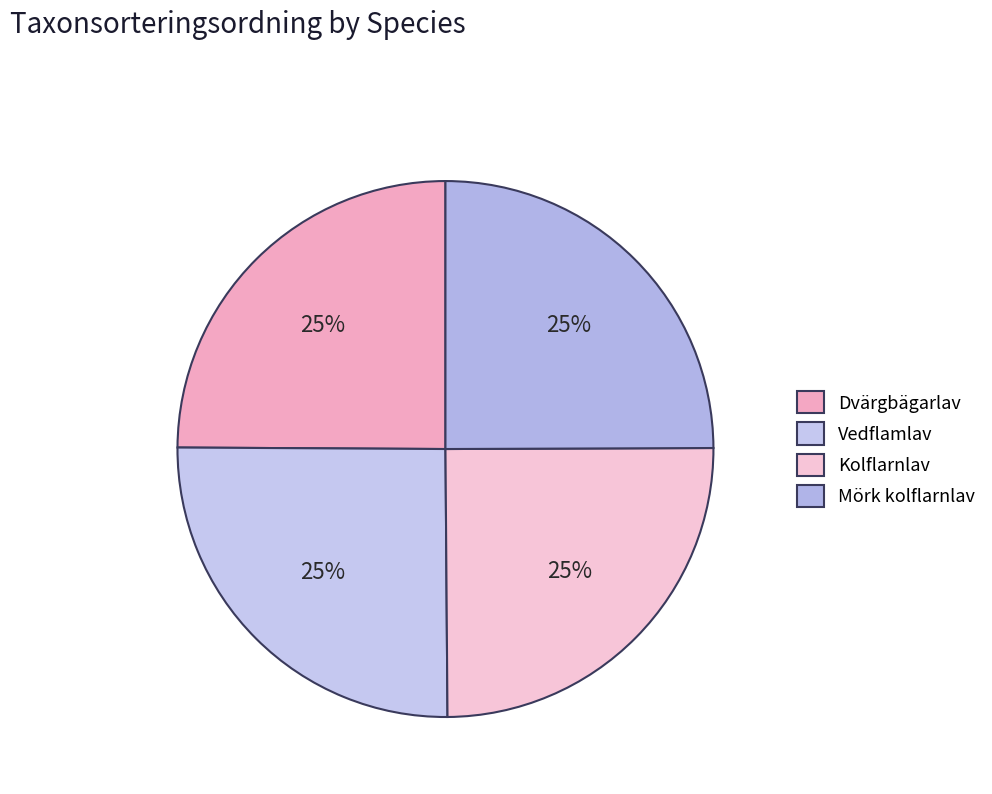

Is there a majority slice in this chart?

No